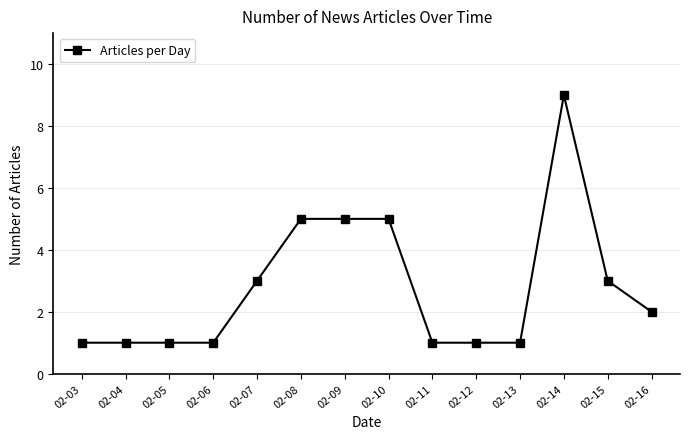

Reading left to right, list all the values displayed in this chart.

02-03=1	02-04=1	02-05=1	02-06=1	02-07=3	02-08=5	02-09=5	02-10=5	02-11=1	02-12=1	02-13=1	02-14=9	02-15=3	02-16=2